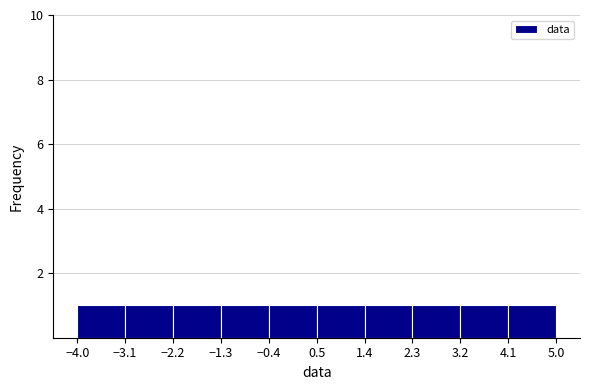

What is the height of the bar covering 2.3 to 3.2 on the x-axis? The values are not printed on the chart, so give them approximately, as read against the axis.

1